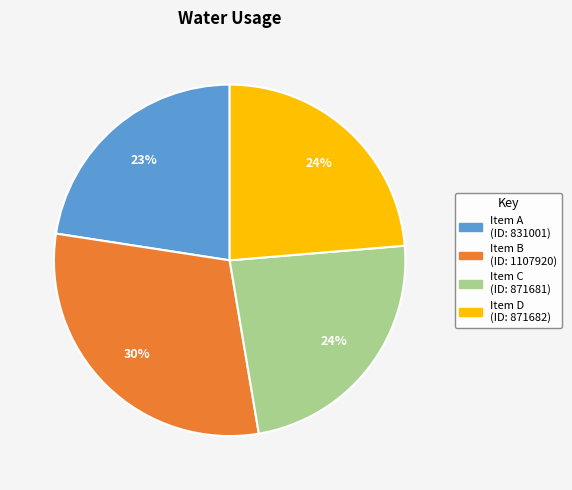

How many segments does this pie chart have?

4